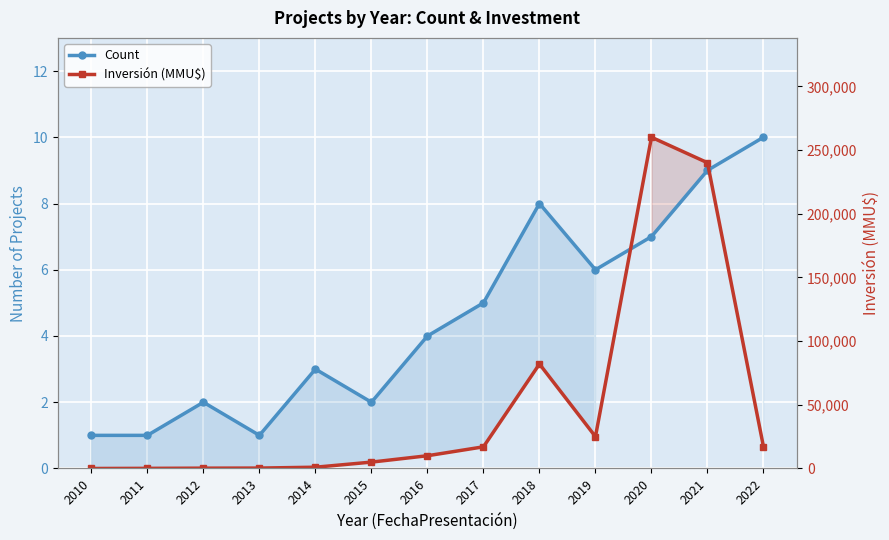

Reading left to right, extract all data points from this chart.

Count: 1	1	2	1	3	2	4	5	8	6	7	9	10
Inversión (MMU$): 0	100	250	319	1000	5000	10000	17000	82000	25000	260000	240000	17000